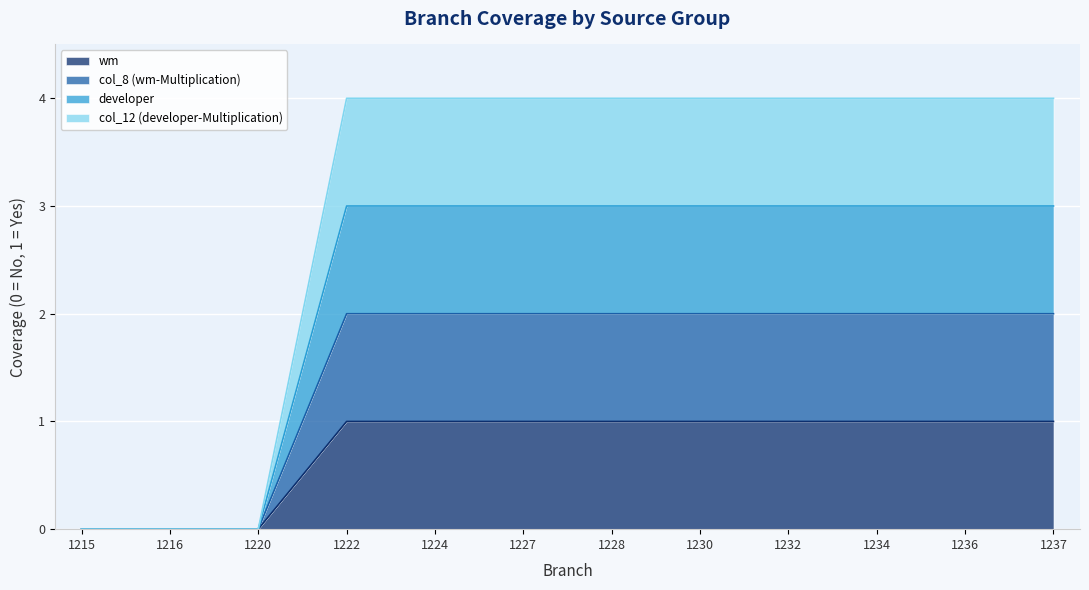

What are all the series names shown in the legend?

wm, col_8 (wm-Multiplication), developer, col_12 (developer-Multiplication)